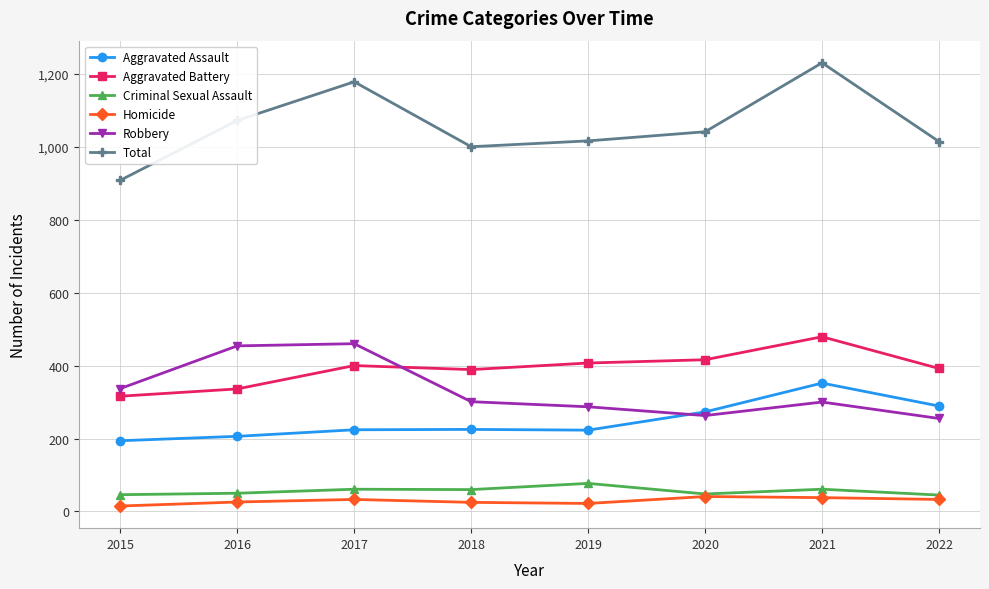

Rank the series at 2016 from lowest to highest value.

Homicide, Criminal Sexual Assault, Aggravated Assault, Aggravated Battery, Robbery, Total